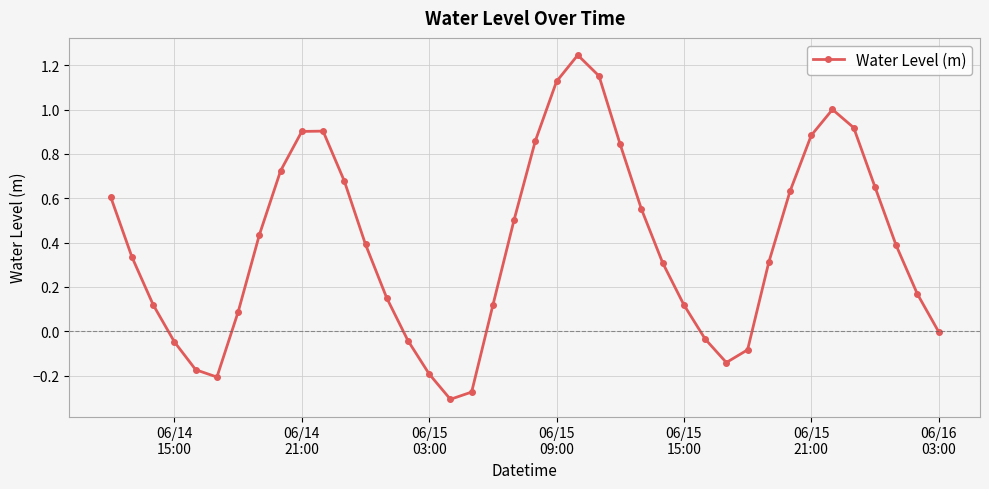

Does the chart display data point markers on the line(s)?

Yes